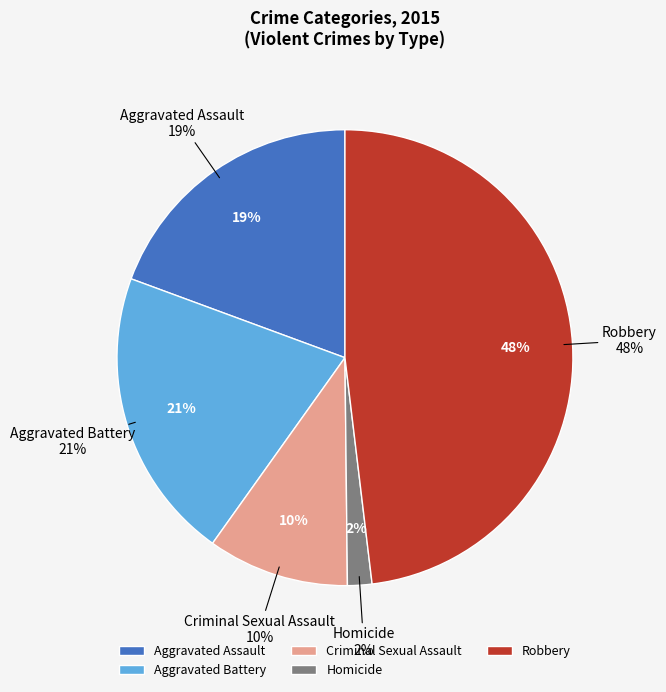

To the nearest percent, what percentage of the pie is Robbery?

48%